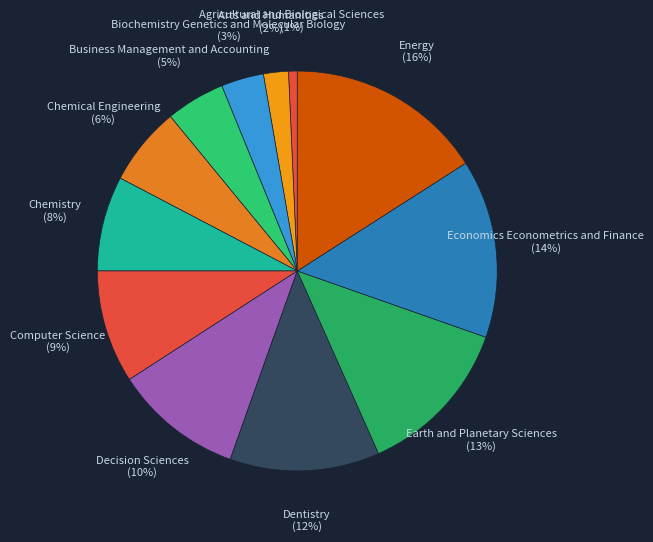

How many segments does this pie chart have?

12